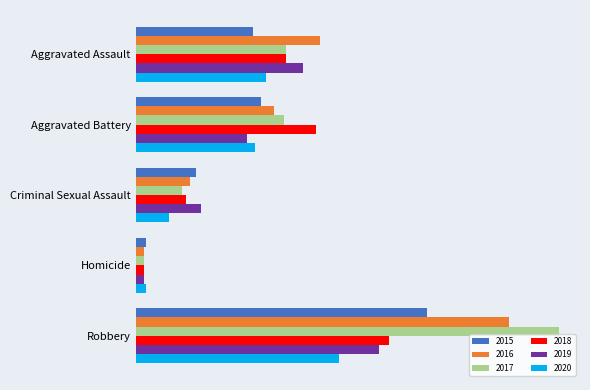

Rank the categories by 2017 value from highest to lowest.

Robbery, Aggravated Assault, Aggravated Battery, Criminal Sexual Assault, Homicide